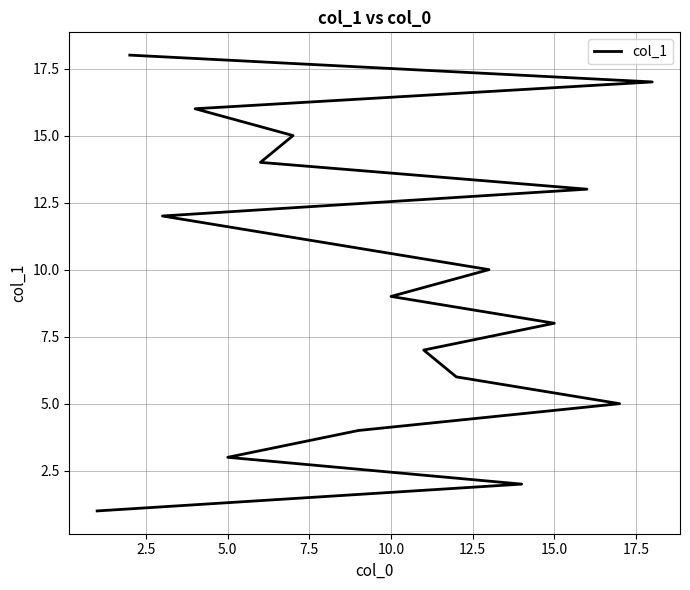

Reading left to right, list all the values displayed in this chart.

1	2	3	4	5	6	7	8	9	10	11	12	13	14	15	16	17	18